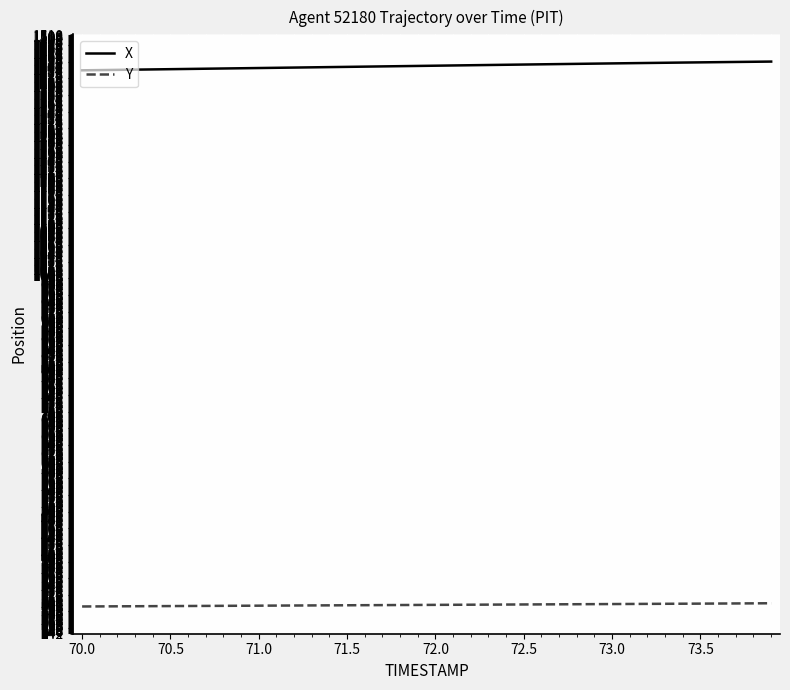

Which series has the largest total across all categories?

X